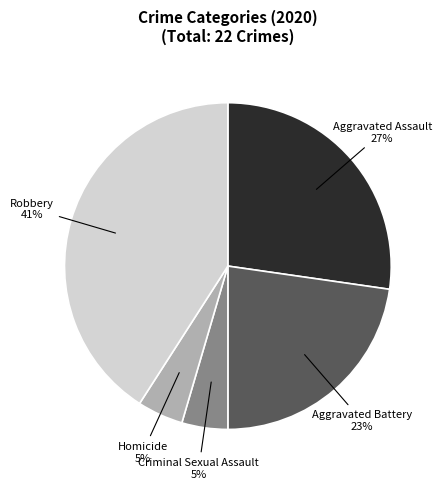

Is there any slice that represents more than half of the pie?

No